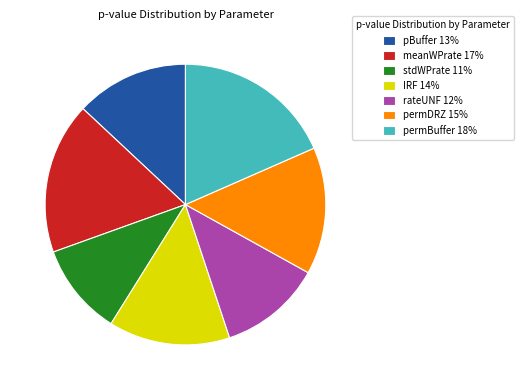

Which has a higher value, permDRZ 15% or IRF 14%?

permDRZ 15%